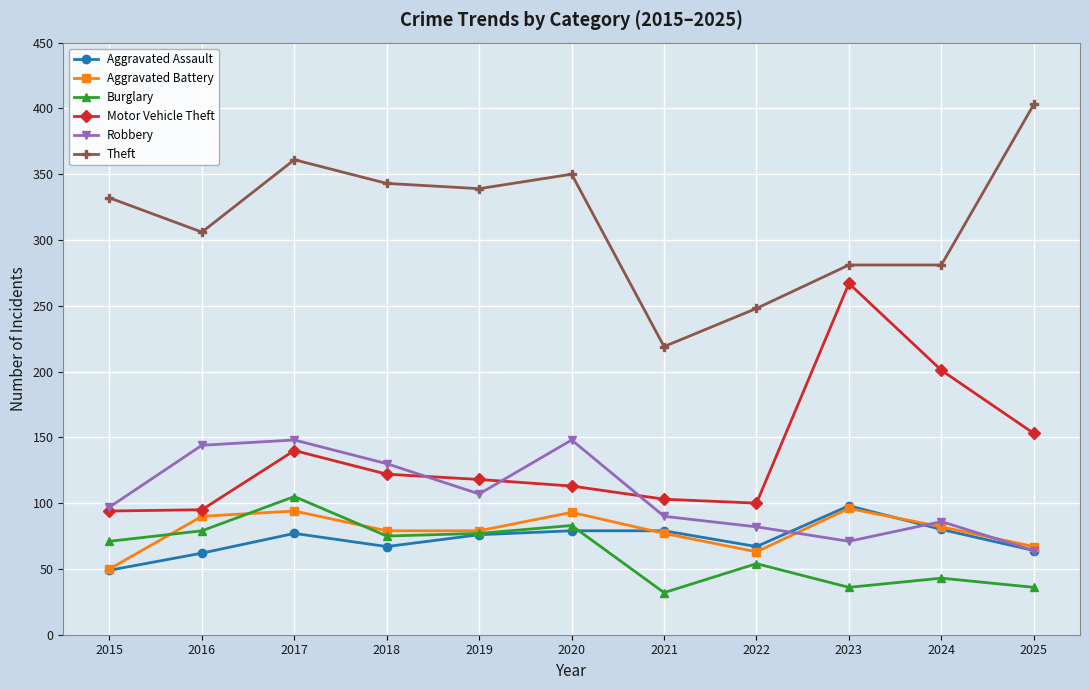

What is the difference between the maximum and minimum values in the Motor Vehicle Theft series?

173